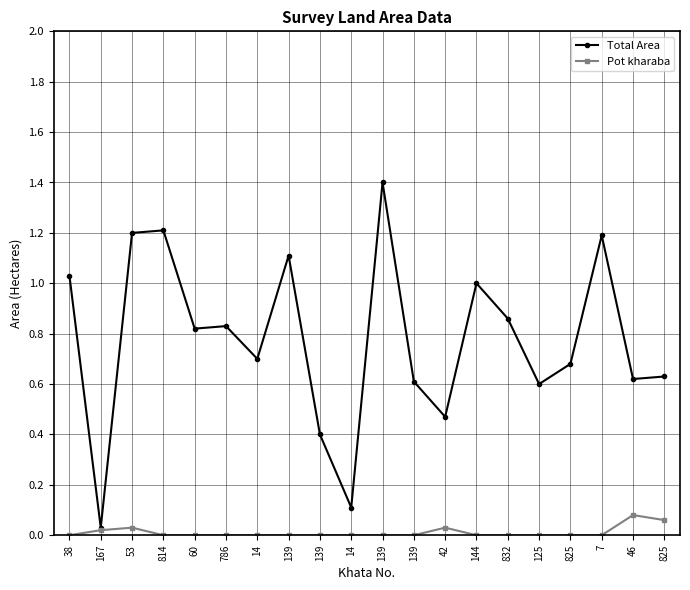

True or false: Pot kharaba and Total Area cross at least once.

False